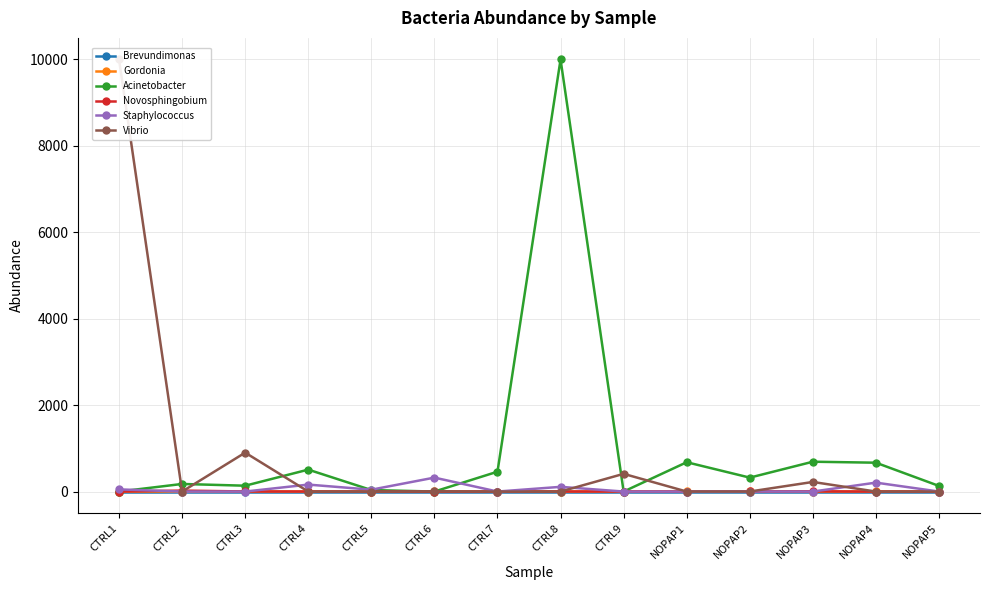

Is it true that Novosphingobium equals 8.5 at CTRL5?

False